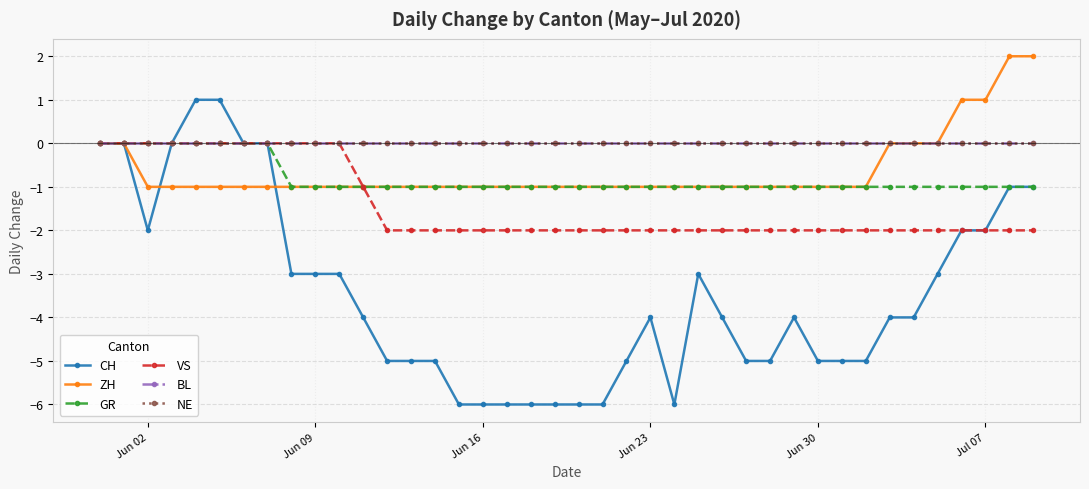

Which series has the largest total across all categories?

BL